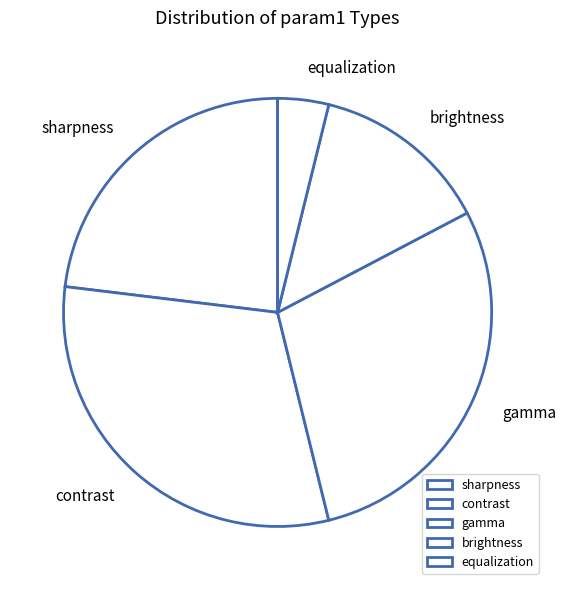

What is the largest slice in the pie chart?

contrast